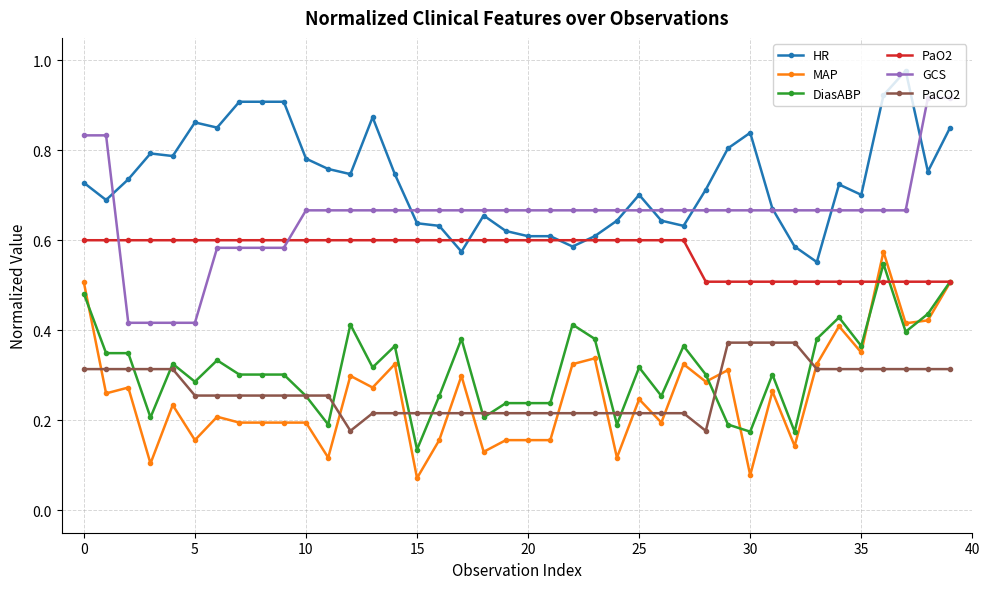

How many data points does each series have?

40